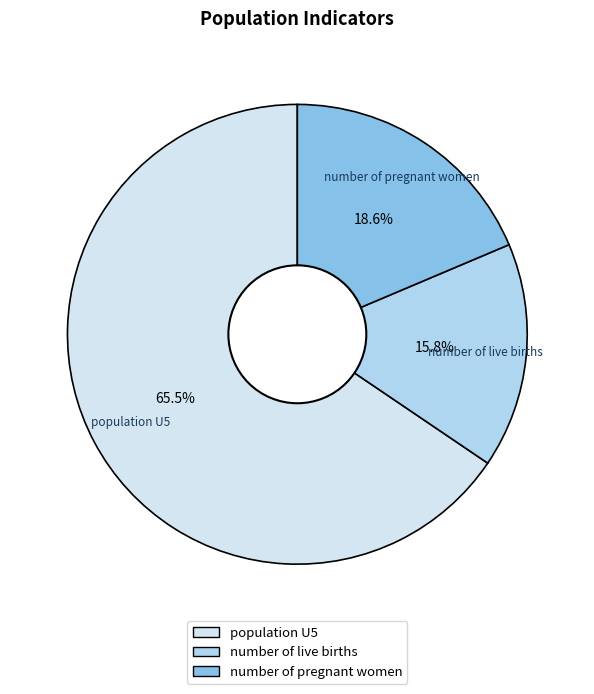

To the nearest percent, what is the combined percentage of number of live births and population U5?

81%